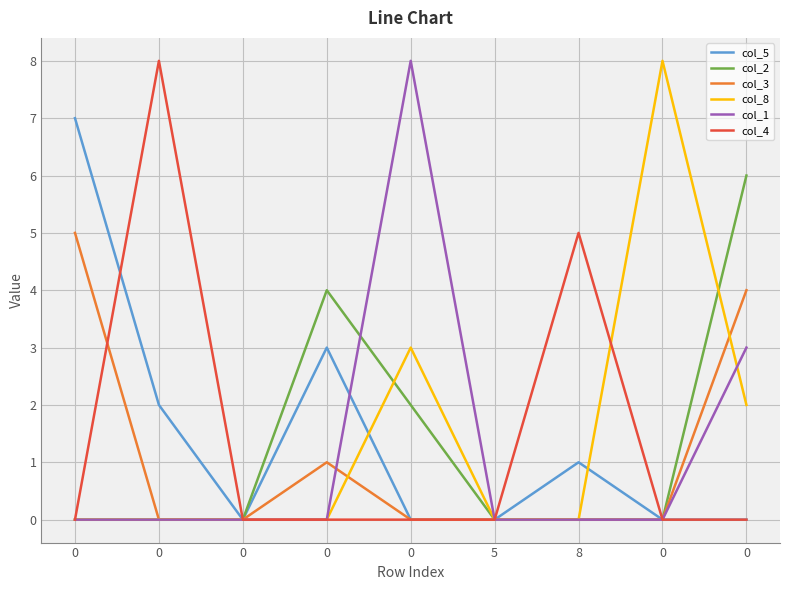

What is the sum of all col_3 values?

10